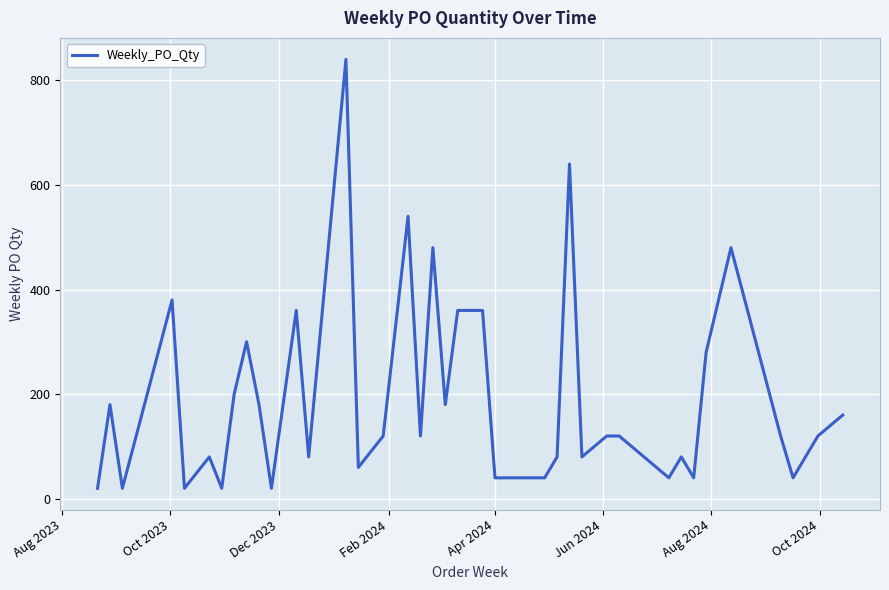

What is the minimum value shown in the chart?

20